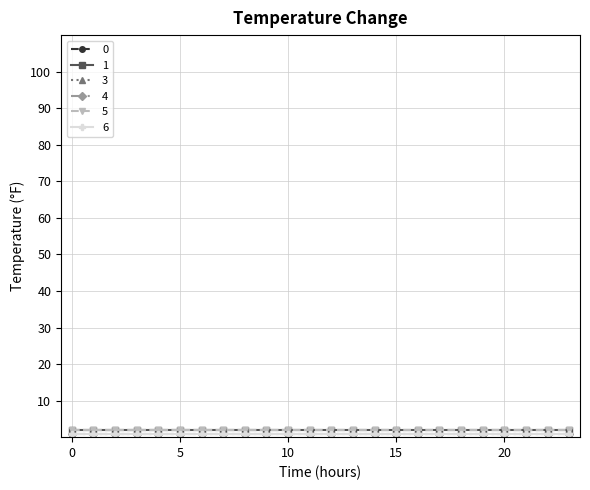

Reading right to left, transcribe all the data shown in this chart.

0: 23=2	22=2	21=2	20=2	19=2	18=2	17=2	16=2	15=2	14=2	13=2	12=2	11=2	10=2	9=2	8=2	7=2	6=2	5=2	4=2	3=2	2=2	1=2	0=2
1: 23=2	22=2	21=2	20=2	19=2	18=2	17=2	16=2	15=2	14=2	13=2	12=2	11=2	10=2	9=2	8=2	7=2	6=2	5=2	4=2	3=2	2=2	1=2	0=2
3: 23=1	22=1	21=1	20=1	19=1	18=1	17=1	16=1	15=1	14=1	13=1	12=1	11=1	10=1	9=1	8=1	7=1	6=1	5=1	4=1	3=1	2=1	1=1	0=1
4: 23=1	22=1	21=1	20=1	19=1	18=1	17=1	16=1	15=1	14=1	13=1	12=1	11=1	10=1	9=1	8=1	7=1	6=1	5=1	4=1	3=1	2=1	1=1	0=1
5: 23=2	22=2	21=2	20=2	19=2	18=2	17=2	16=2	15=2	14=2	13=2	12=2	11=2	10=2	9=2	8=2	7=2	6=2	5=2	4=2	3=2	2=2	1=2	0=2
6: 23=1	22=1	21=1	20=1	19=1	18=1	17=1	16=1	15=1	14=1	13=1	12=1	11=1	10=1	9=1	8=1	7=1	6=1	5=1	4=1	3=1	2=1	1=1	0=1